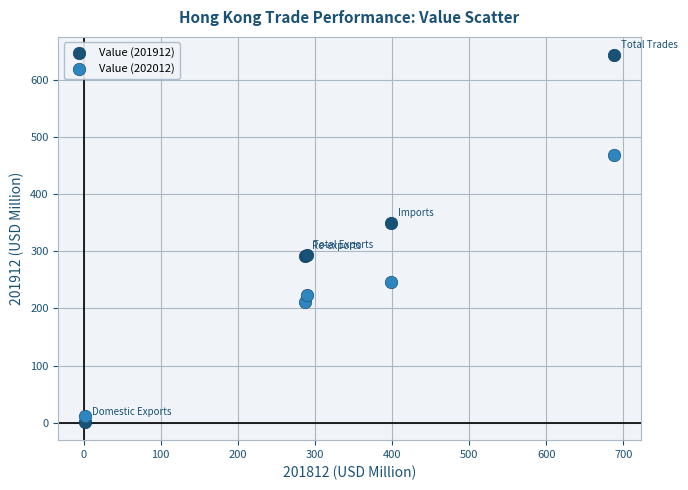

Which series reaches the minimum Y coordinate?

Value (201912)